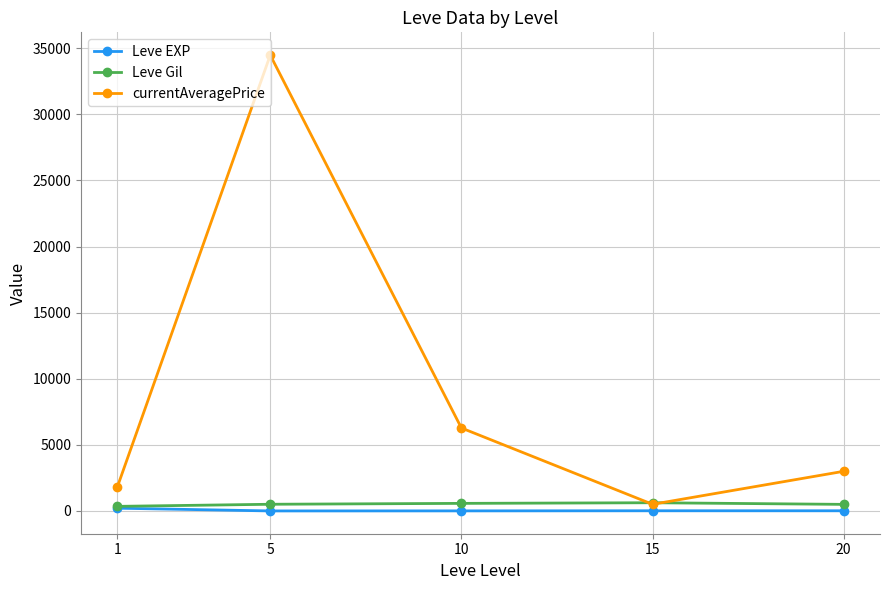

What is the difference between the highest and lowest values at 10?

6268.8